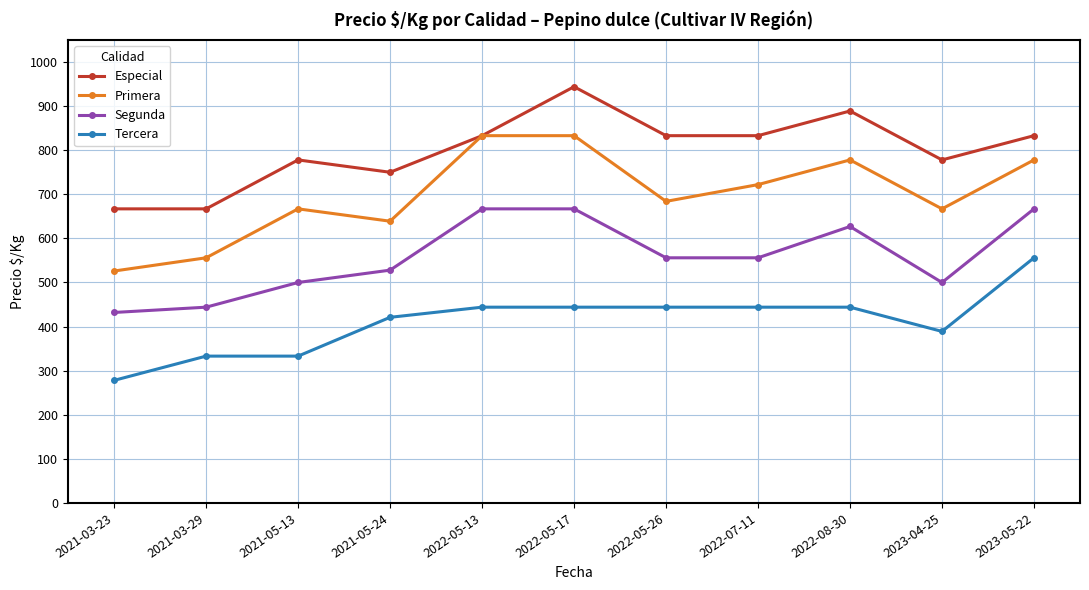

What is the maximum value for Segunda?

667